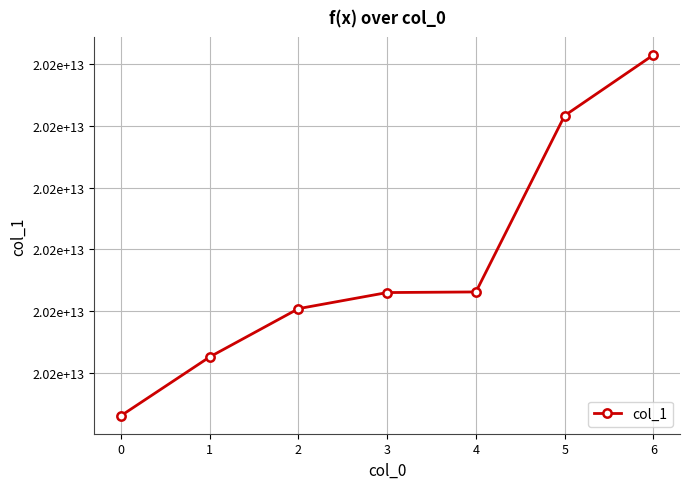

Does the chart display data point markers on the line(s)?

Yes